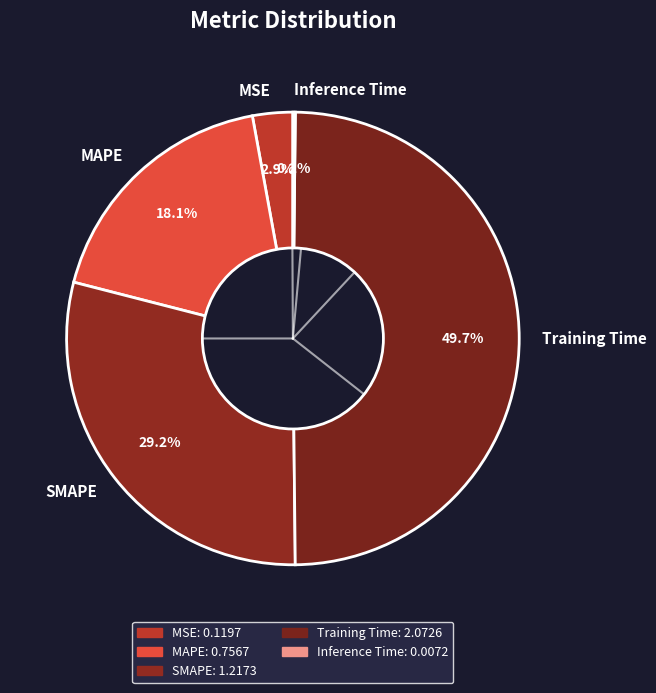

Does MAPE represent more than half of the total?

No